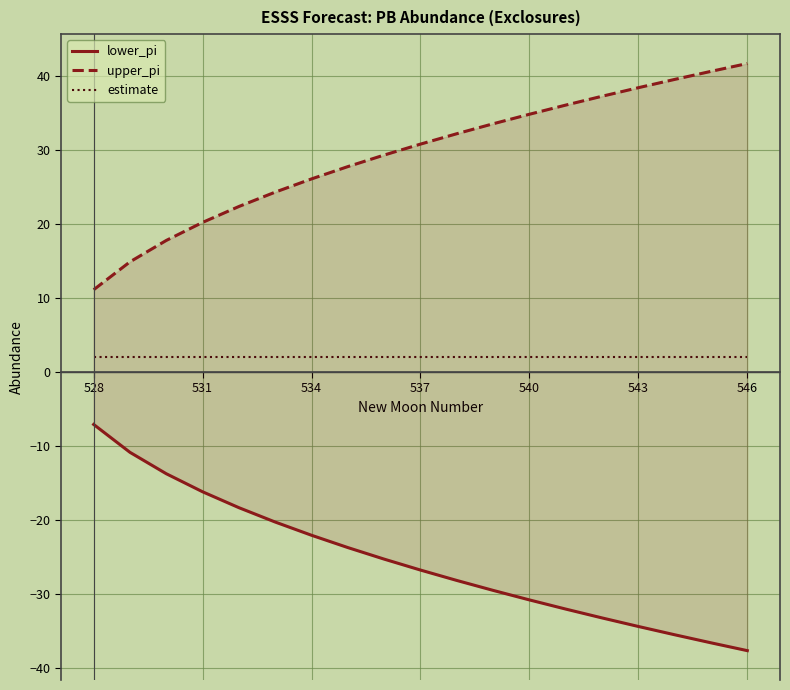

What is the minimum value shown in the chart?

-37.7